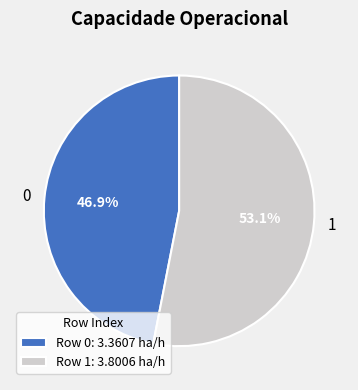

What percentage do Row 1: 3.8006 ha/h and Row 0: 3.3607 ha/h together represent?

100.0%